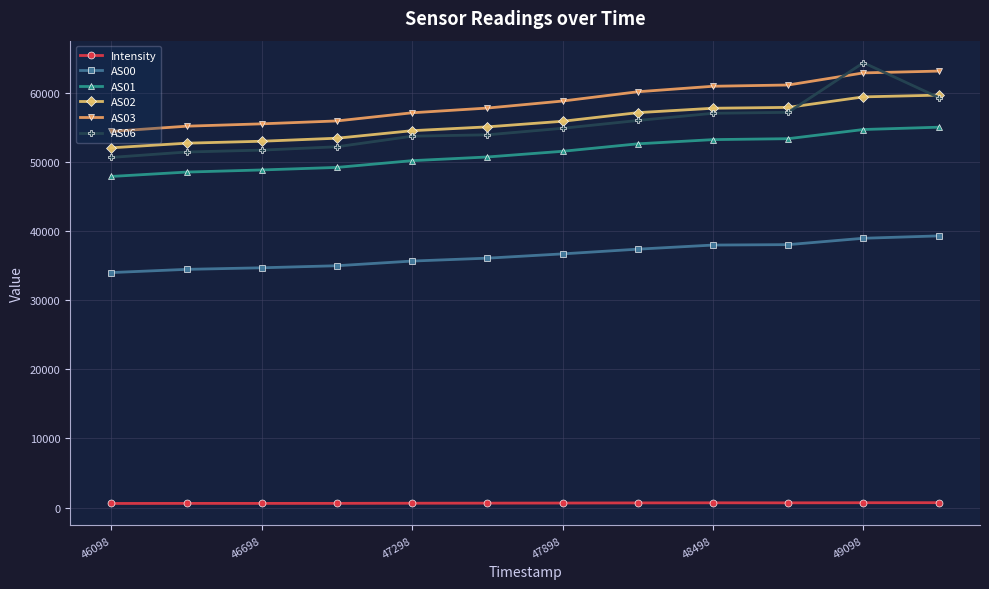

Which series has the largest range (max minus min)?

AS06